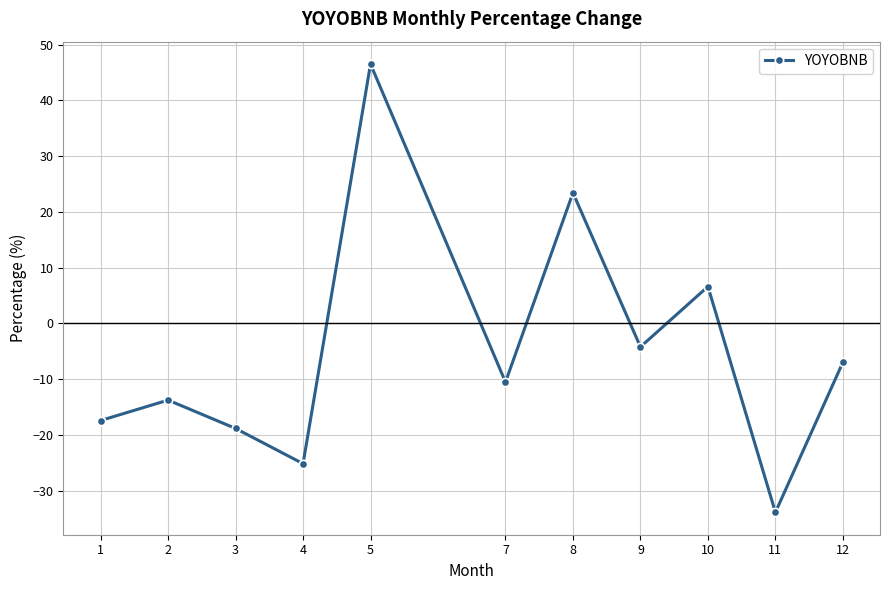

What is the sum of all values?

-54.1